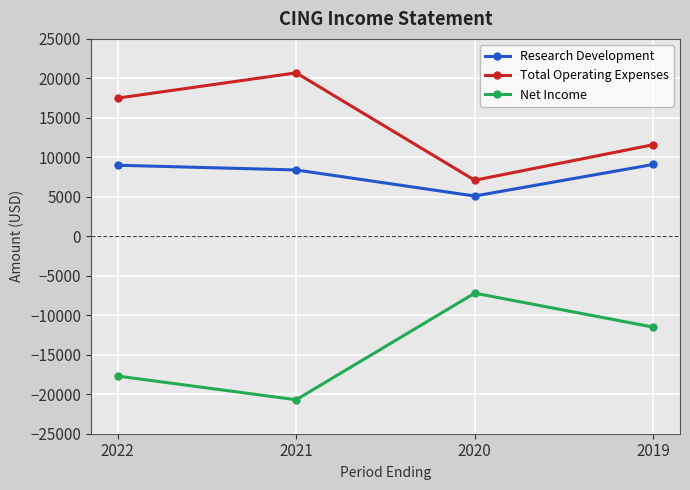

What is the value of the Total Operating Expenses point at the 3rd from the left?

7100